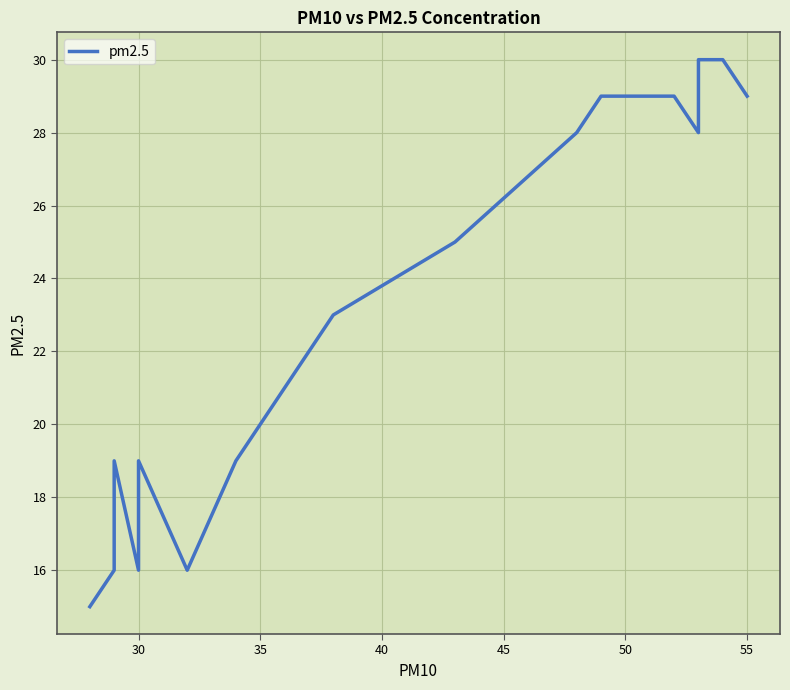

Count the number of values greater than 23.

9